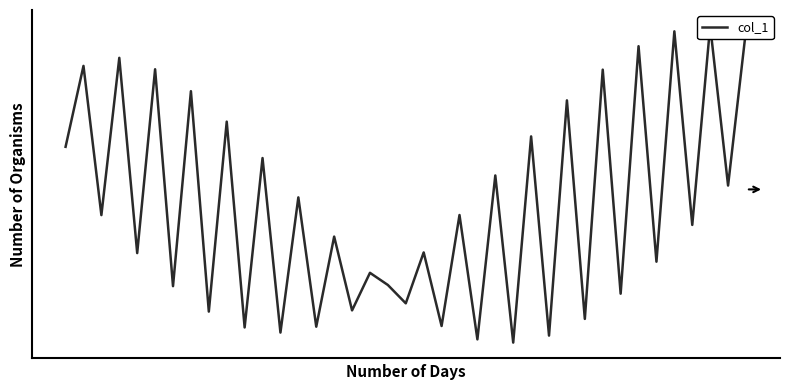

What is the difference between the maximum and minimum values?

4.3